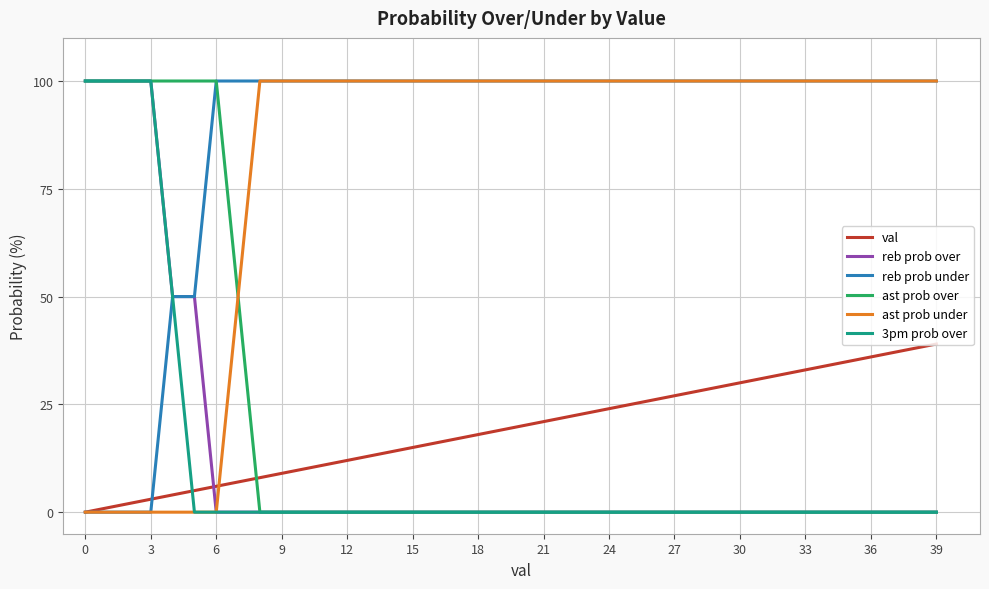

Which series has the largest total across all categories?

reb prob under